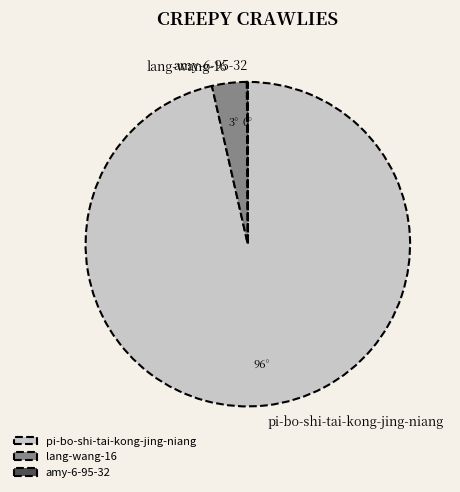

Is it true that lang-wang-16 is 3% of the pie?

True